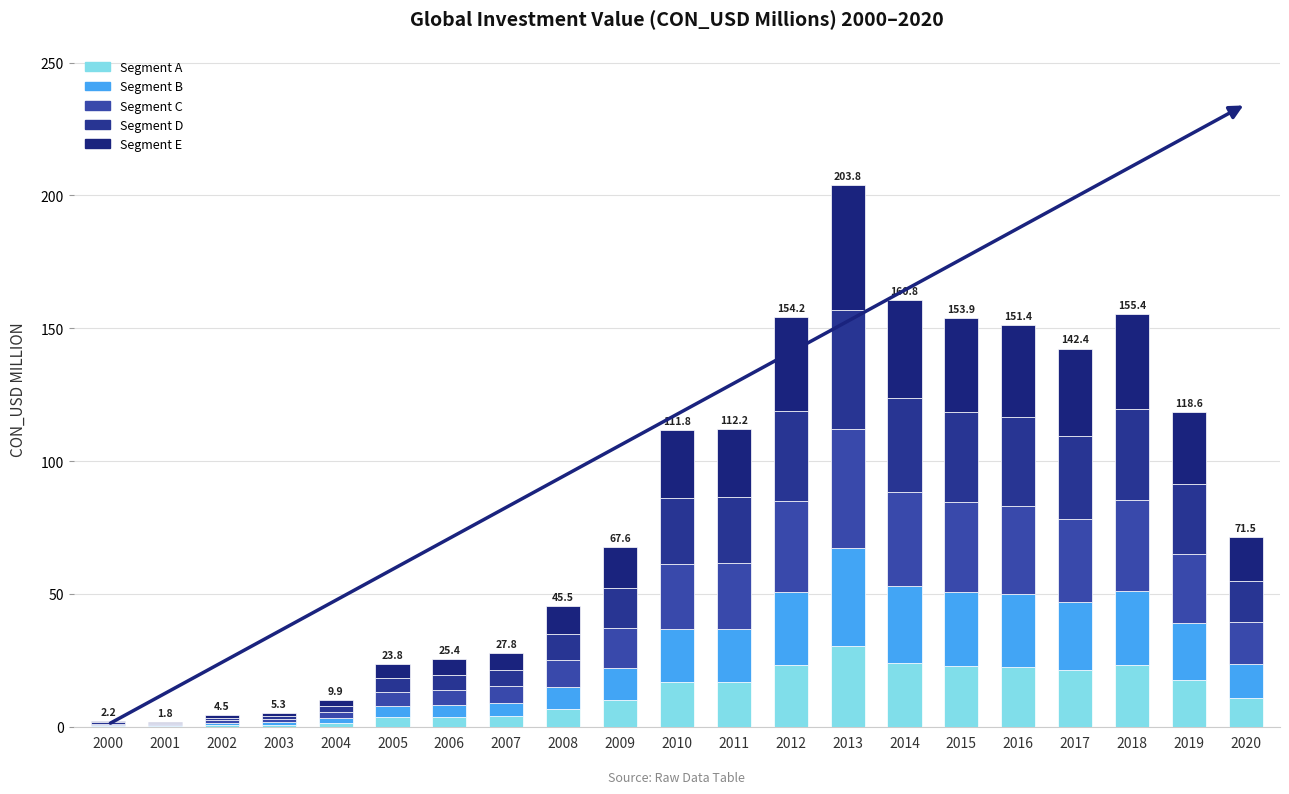

At which label does Segment A reach its peak?

2013